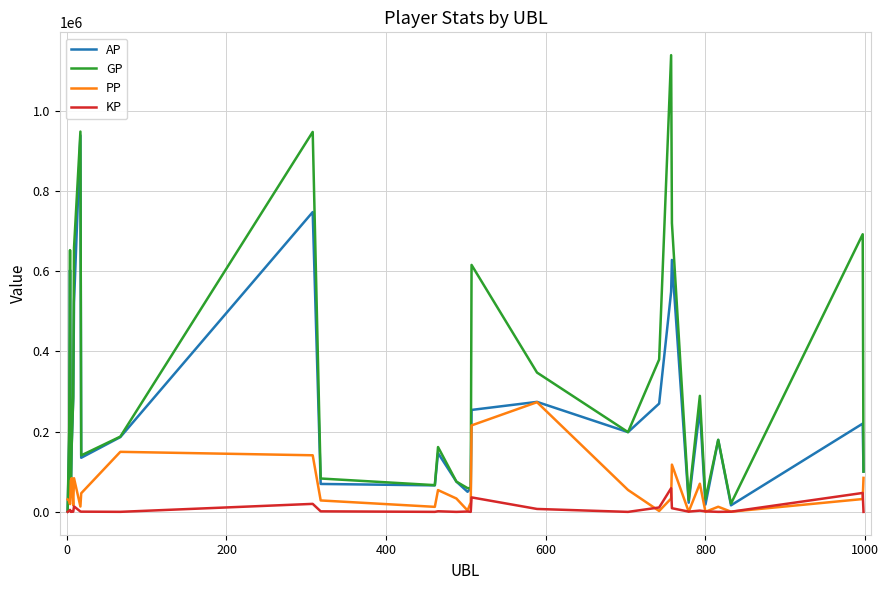

What is the greatest value displayed?

1138147.0